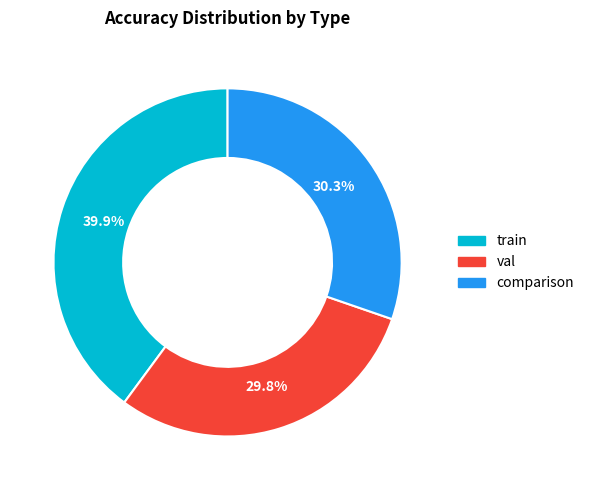

What is the largest slice in the pie chart?

train